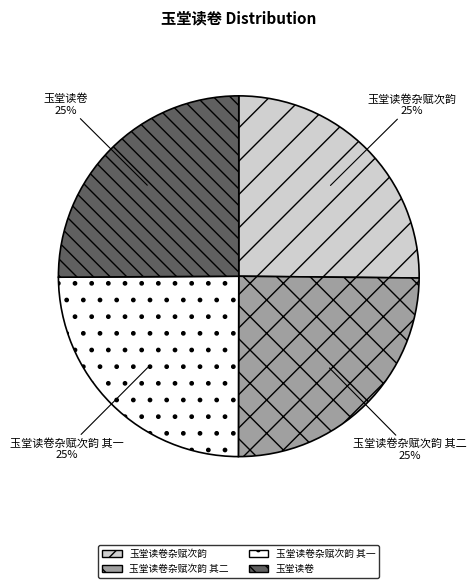

Is there a majority slice in this chart?

No